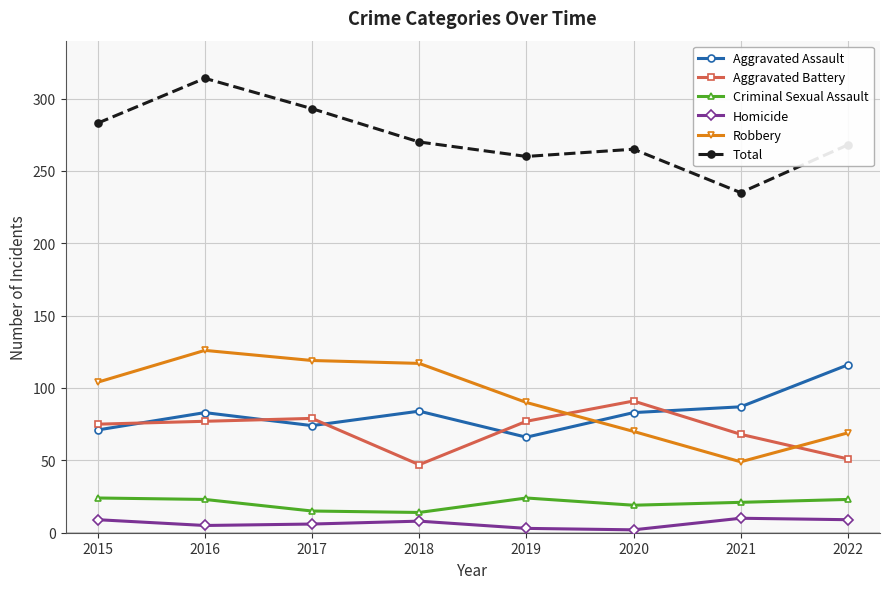

True or false: Criminal Sexual Assault and Aggravated Assault intersect in this chart.

False